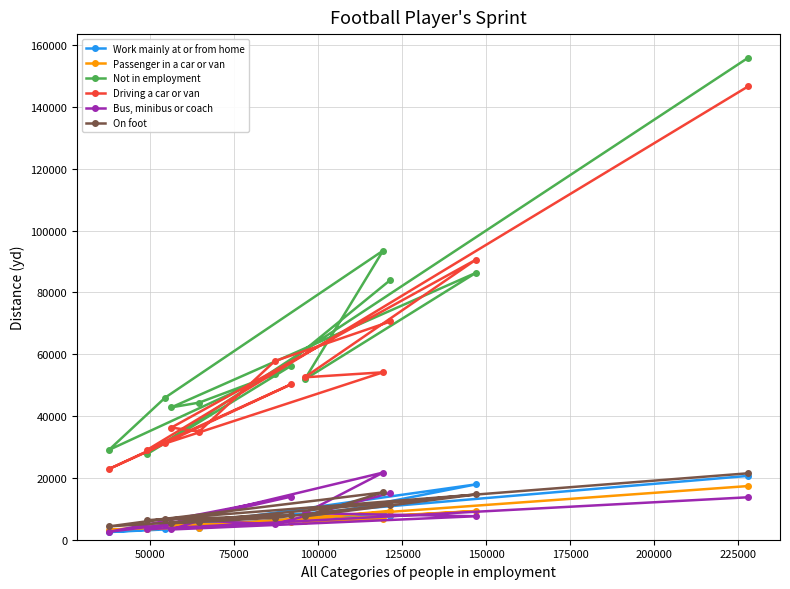

Which series has the largest range (max minus min)?

Not in employment